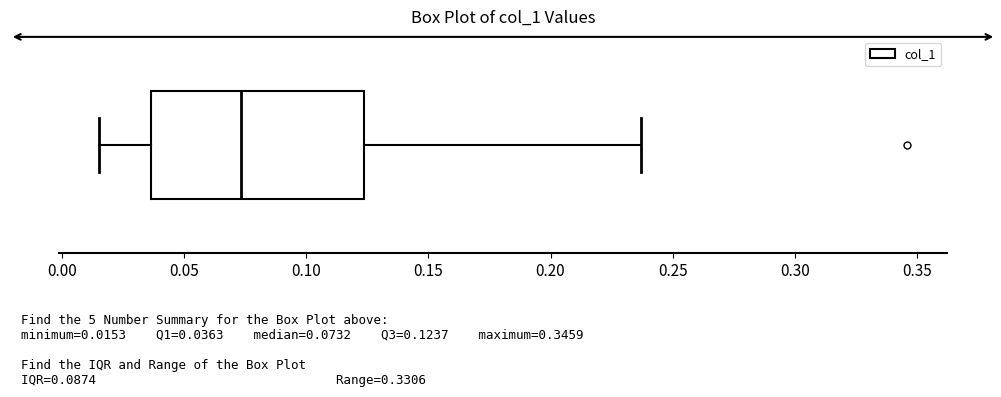

Where does the right whisker of the box end on the x-axis? The values are not printed on the chart, so give them approximately, as read against the axis.

0.235